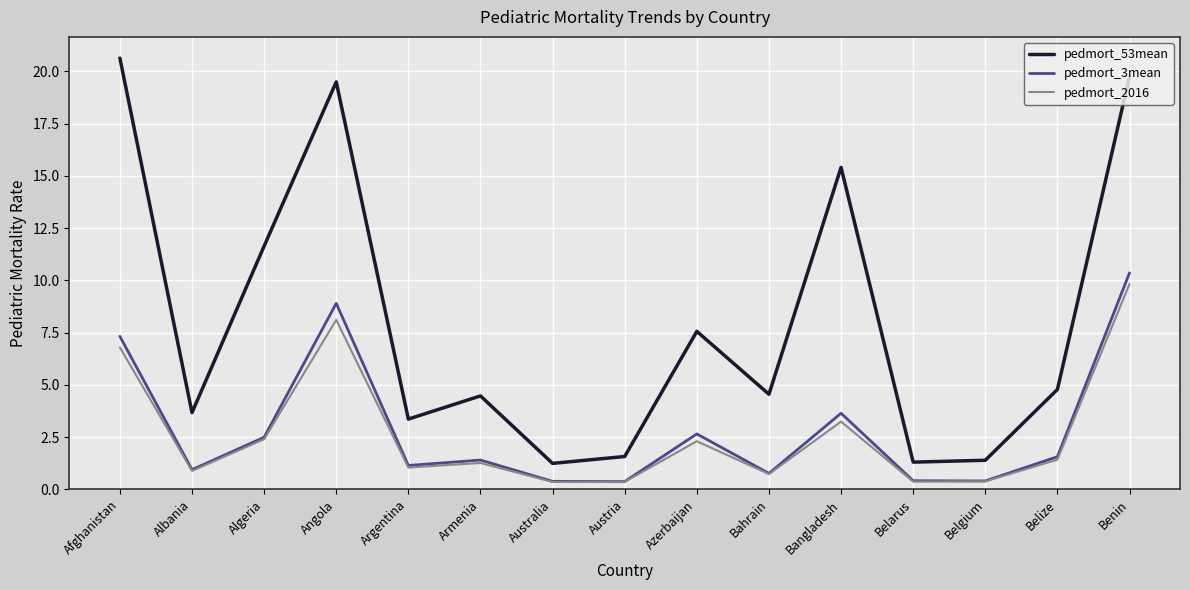

The pedmort_2016 series shows 1.1 at Azerbaijan. True or false?

False